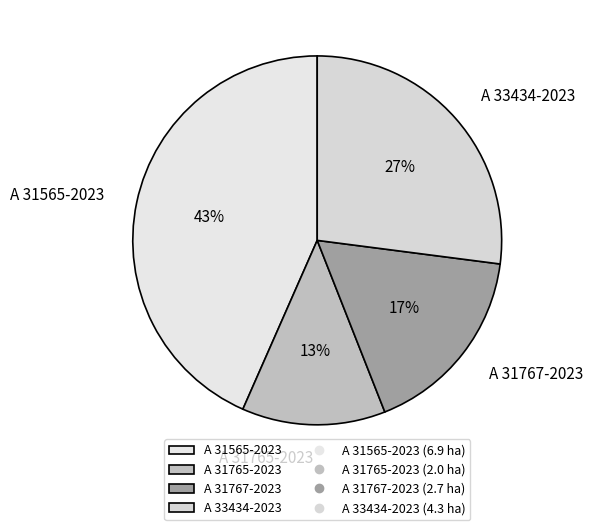

To the nearest percent, what portion does A 31765-2023 represent?

13%